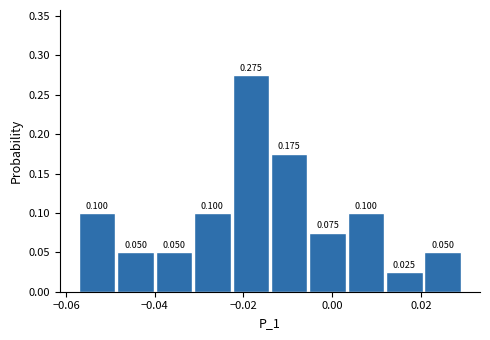

Reading left to right, list every bar in this chart as the range it spans on the x-axis followed by its height. The bar edges are not printed on the chart, so give them approximately, as read against the axis.

-0.058 to -0.048: 0.100
-0.048 to -0.040: 0.050
-0.040 to -0.032: 0.050
-0.032 to -0.022: 0.100
-0.022 to -0.014: 0.275
-0.014 to -0.006: 0.175
-0.006 to 0.004: 0.075
0.004 to 0.012: 0.100
0.012 to 0.020: 0.025
0.020 to 0.030: 0.050